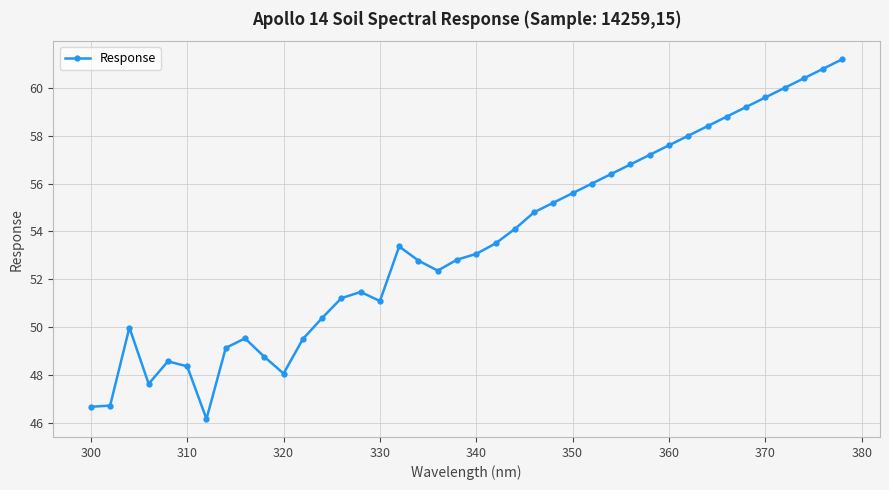

What is the greatest value displayed?

61.2